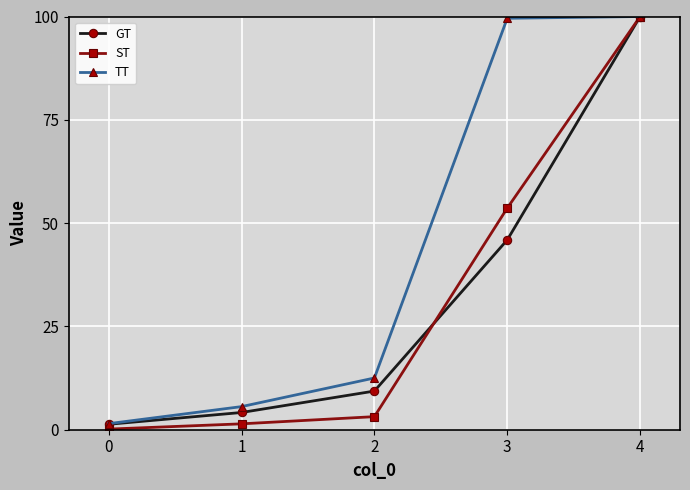

Reading right to left, what are all the values shown in this chart?

GT: 100.0	45.9	9.4	4.2	1.3
ST: 100.0	53.6	3.2	1.4	0.2
TT: 100.0	99.6	12.5	5.6	1.5